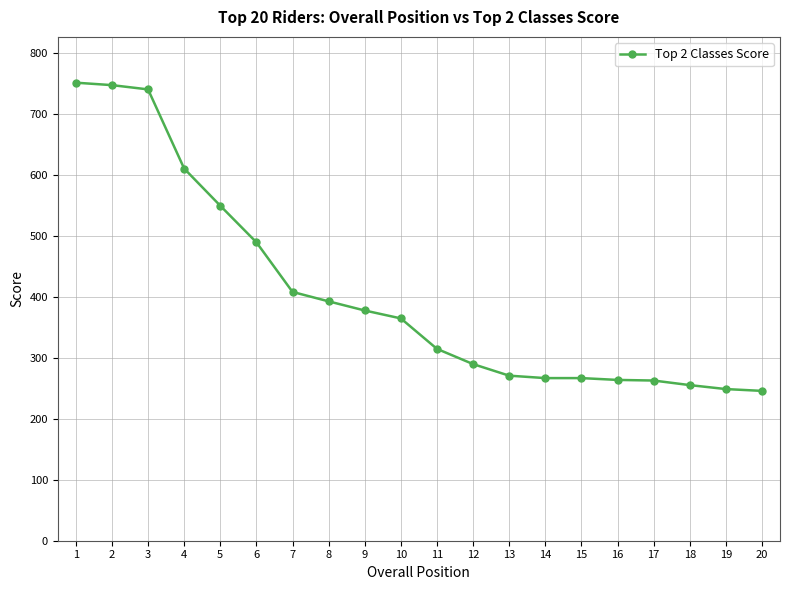

What is the ratio of the value at 2 to the value at 7?

1.8